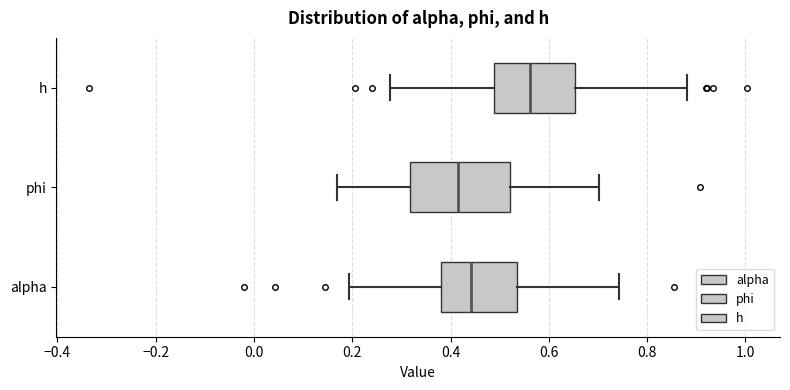

Reading bottom to top, read every box against the x-axis: the position of its median line, the range the box covers, and the ends of its whiskers. The values are not printed on the chart, so give them approximately, as read against the axis.

alpha: median 0.44, box 0.38 to 0.54, whiskers 0.20 to 0.74
phi: median 0.42, box 0.32 to 0.52, whiskers 0.16 to 0.70
h: median 0.56, box 0.48 to 0.66, whiskers 0.28 to 0.88